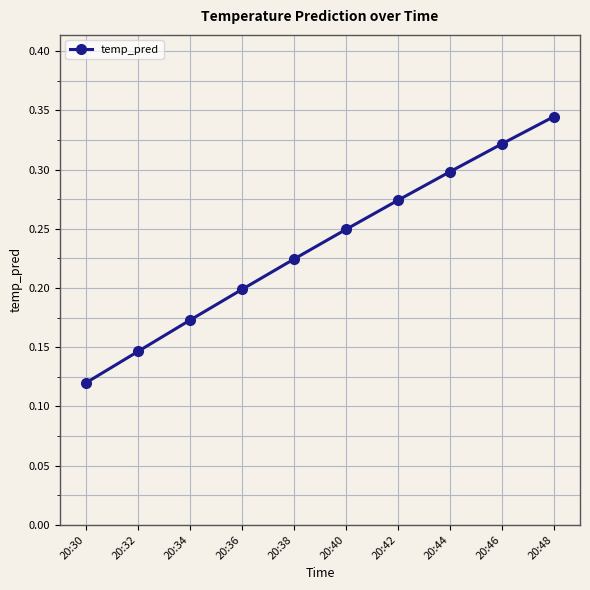

What is the sum of the values at 20:48 and 20:42?

0.6